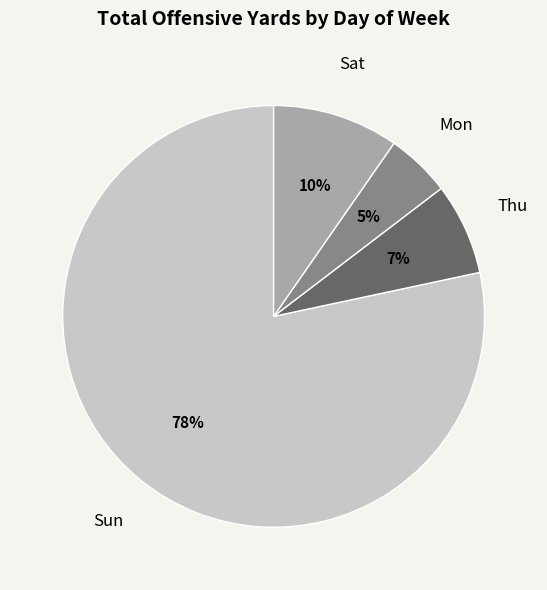

Is there any slice that represents more than half of the pie?

Yes